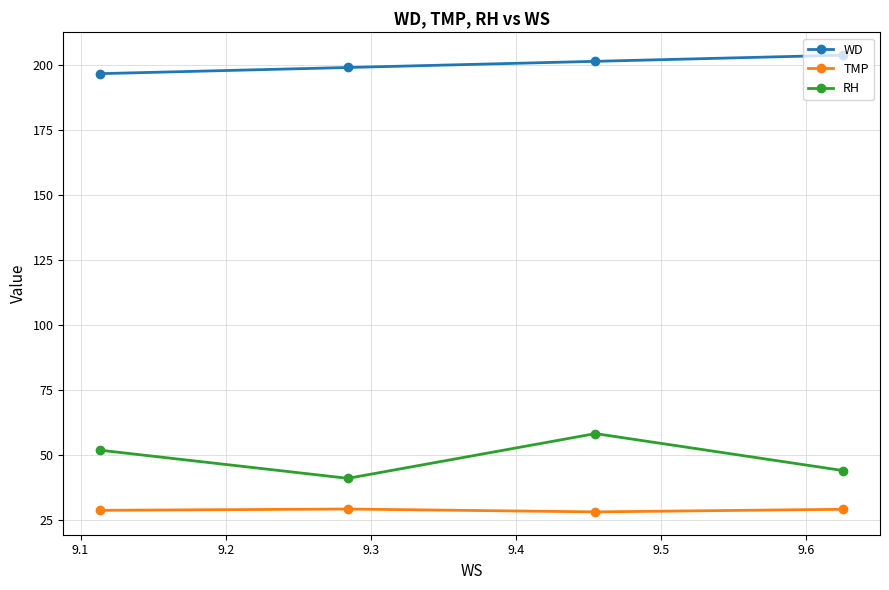

What is the difference between the maximum and second lowest values in the WD series?

4.7